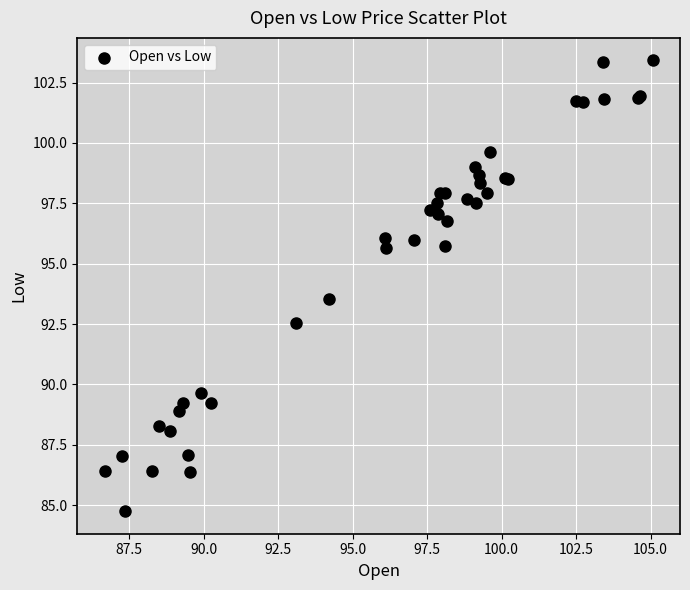

What Y value in the scatter plot is closest to 94?

93.5